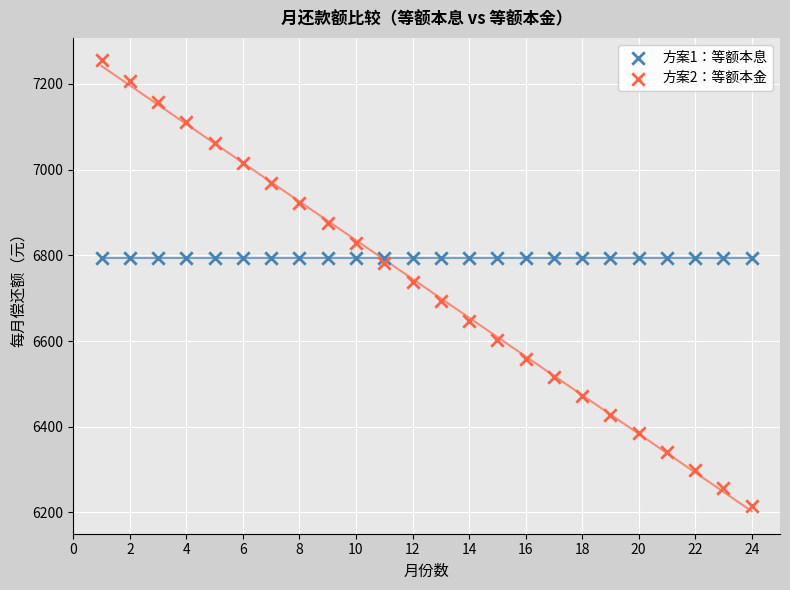

Which series reaches the minimum Y coordinate?

方案2：等额本金